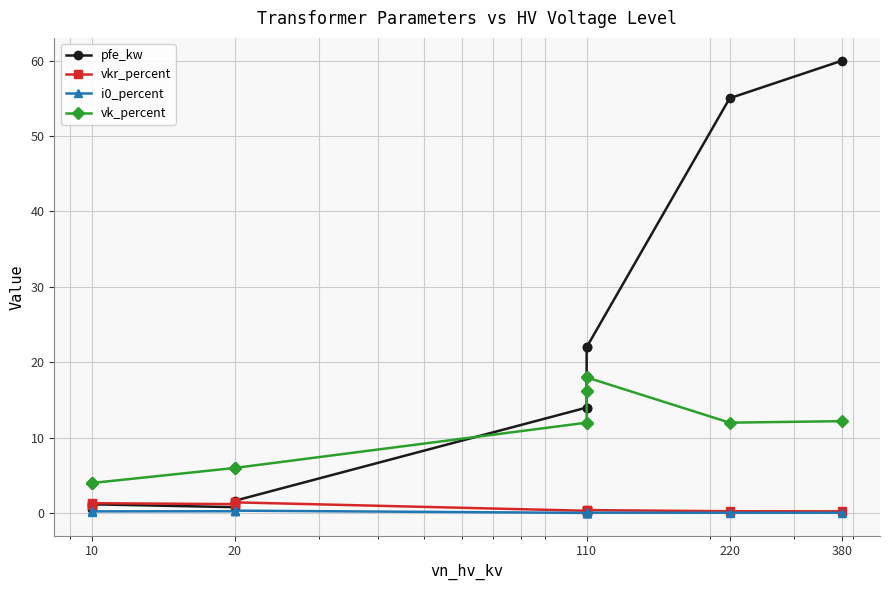

What is the highest value of the i0_percent series?

0.3